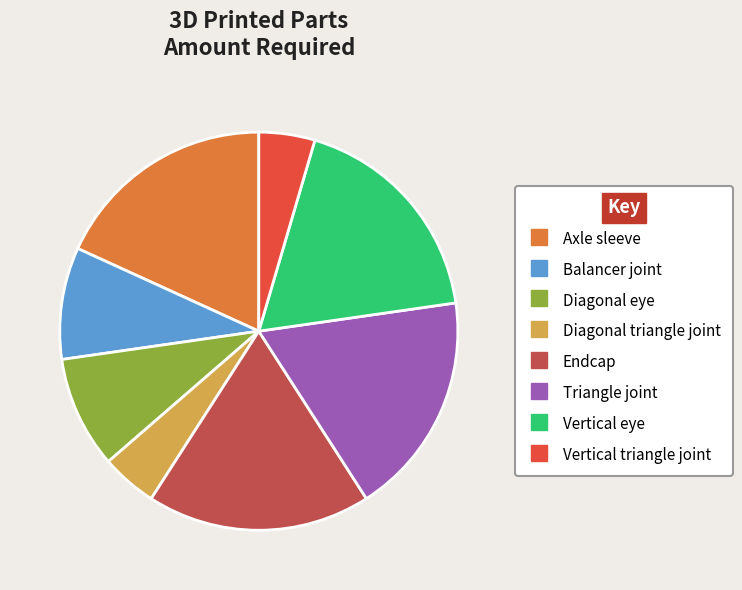

What is the ratio of the value at Axle sleeve to the value at Balancer joint?

2.0